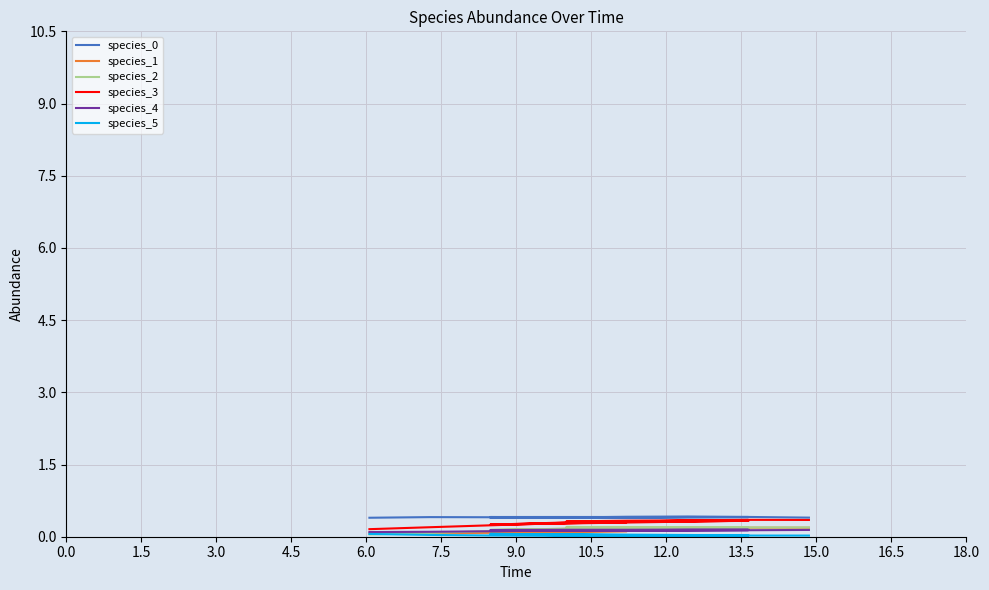

At which category does species_5 reach its first local peak?

7.5